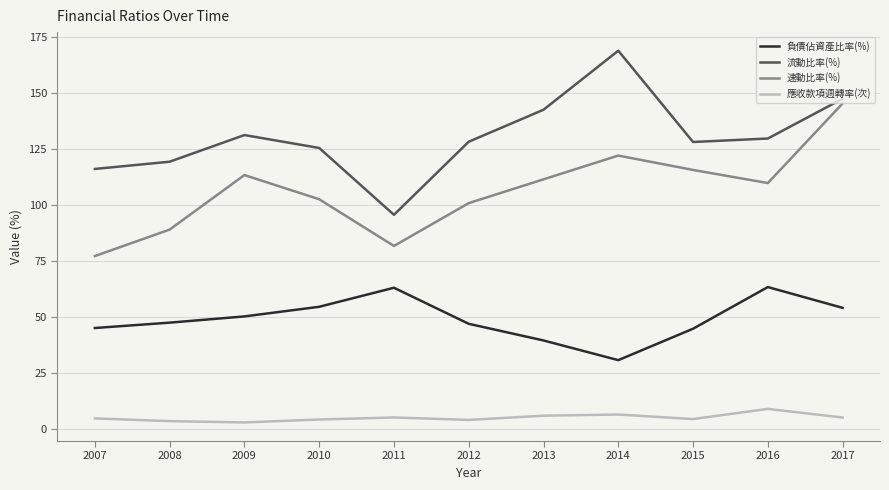

Rank the series by their maximum value, from lowest to highest.

應收款項週轉率(次), 負債佔資產比率(%), 速動比率(%), 流動比率(%)